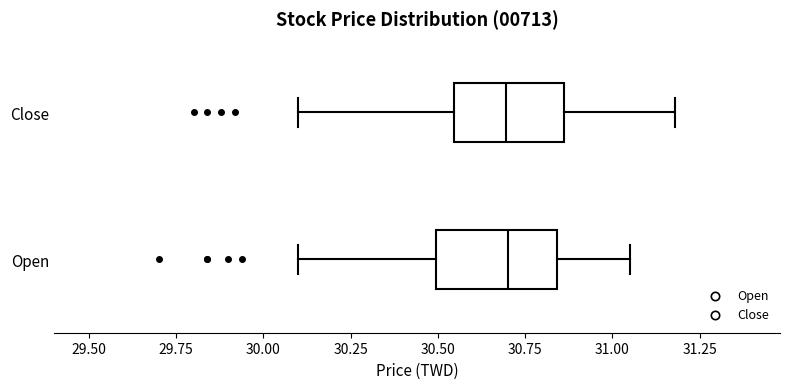

Where is the right edge of the box for Open on the x-axis? The values are not printed on the chart, so give them approximately, as read against the axis.

30.85